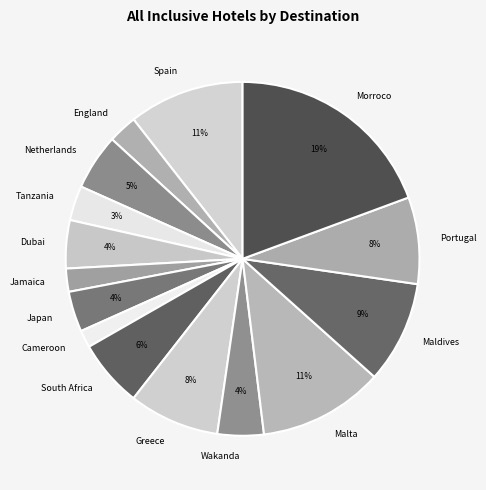

Is it true that South Africa is 6% of the pie?

True